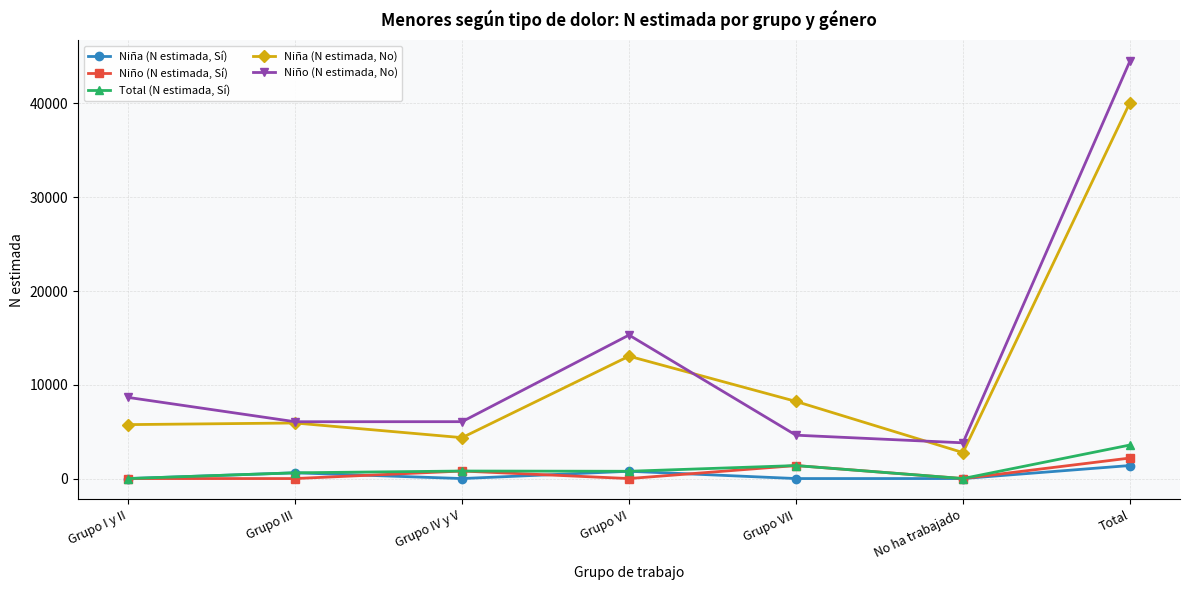

What is the label of the 3rd point from the right?

Grupo VII